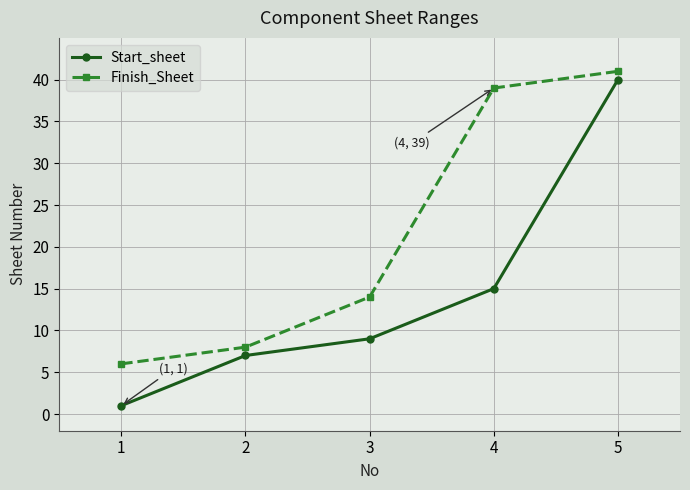

Reading left to right, extract all data points from this chart.

Start_sheet: 1	7	9	15	40
Finish_Sheet: 6	8	14	39	41